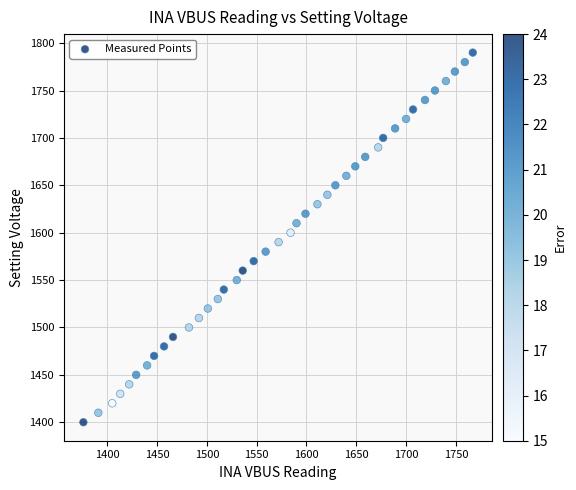

What is the range of Y values (max minus min)?

390